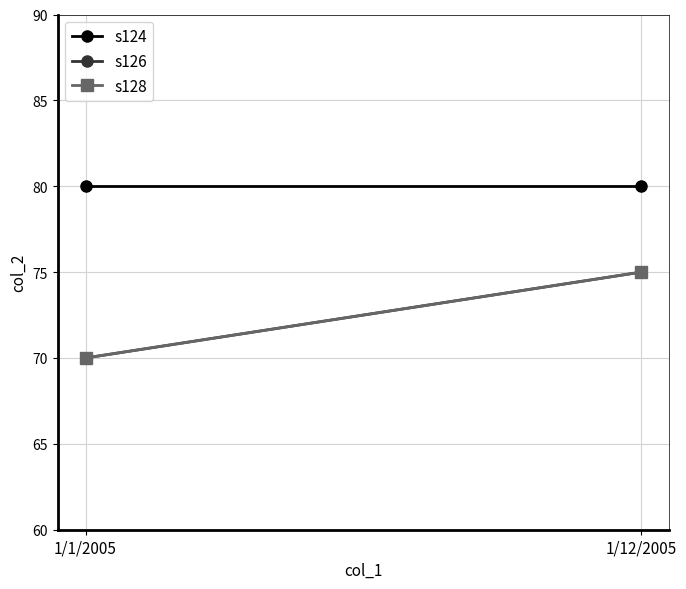

Is it true that s126 equals 101 at 1/12/2005?

False